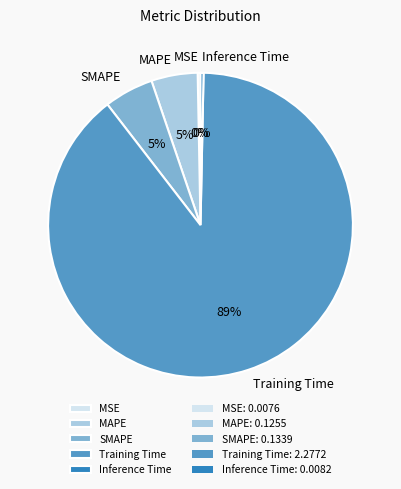

What is the largest slice in the pie chart?

Training Time